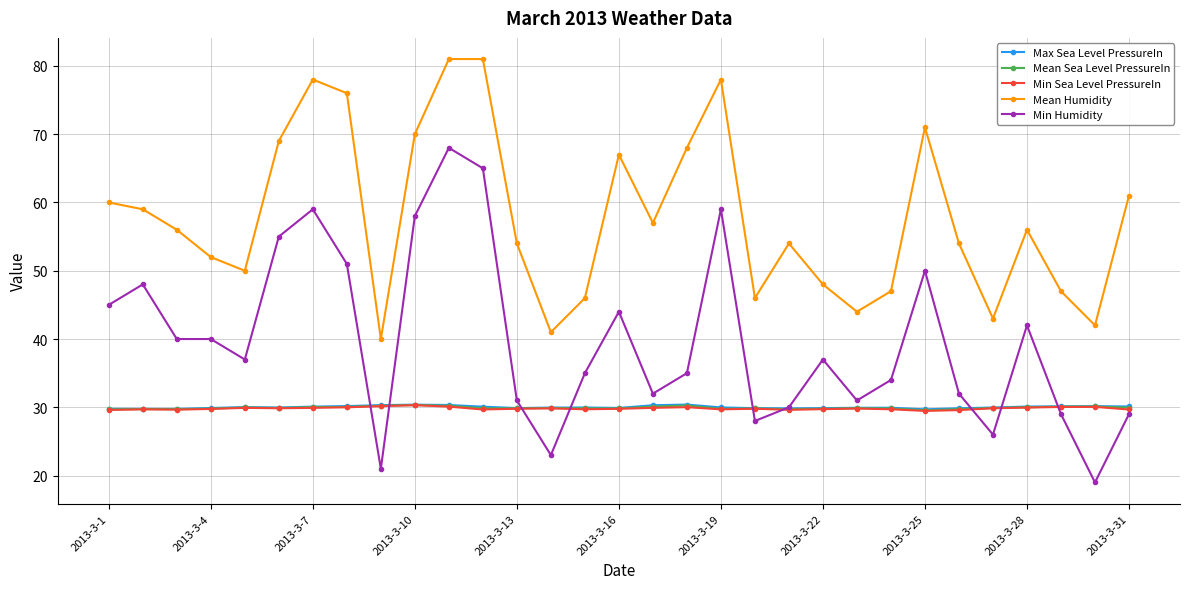

What is the minimum value for Min Sea Level PressureIn?

29.5